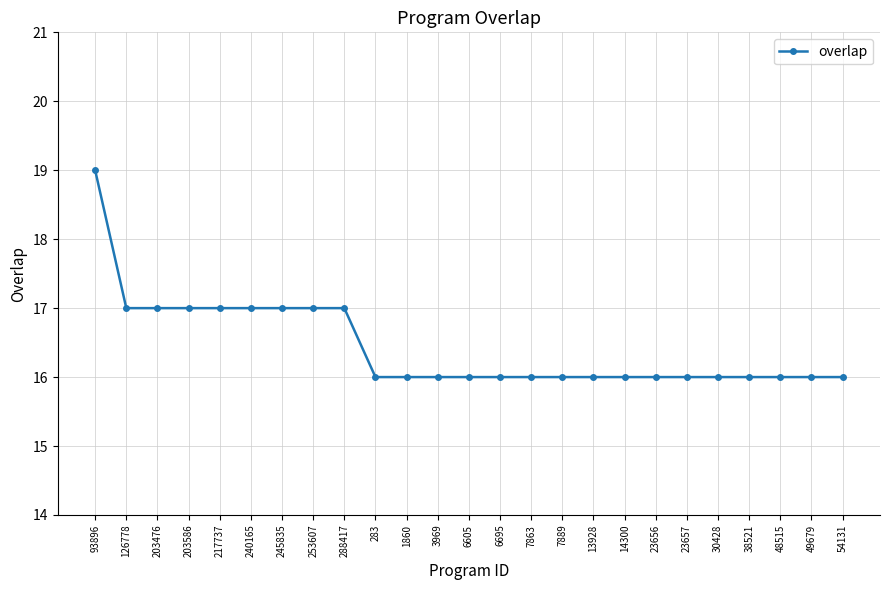

What is the label of the 12th point from the left?

3969